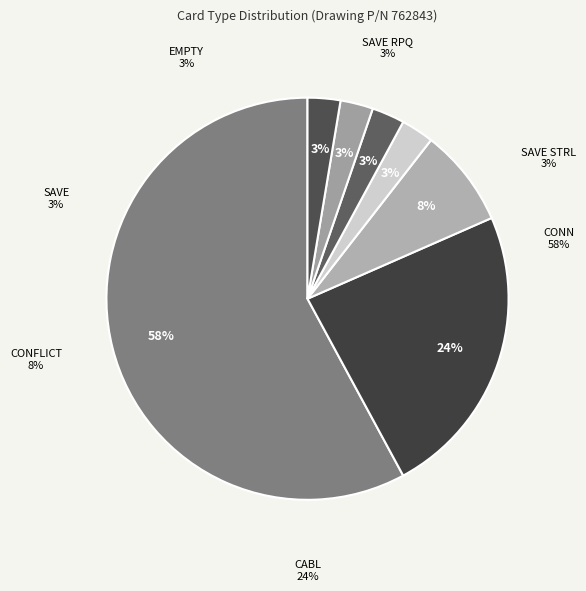

Does other account for over 50% of the chart?

No